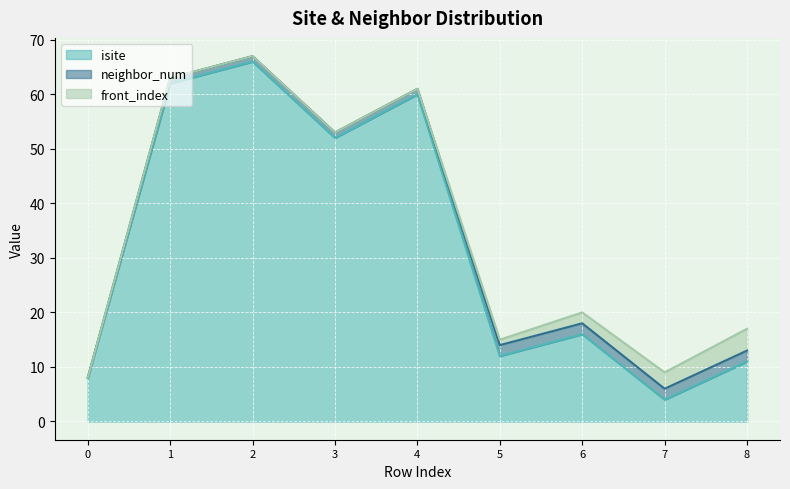

Where does the isite series first go above 16?

1